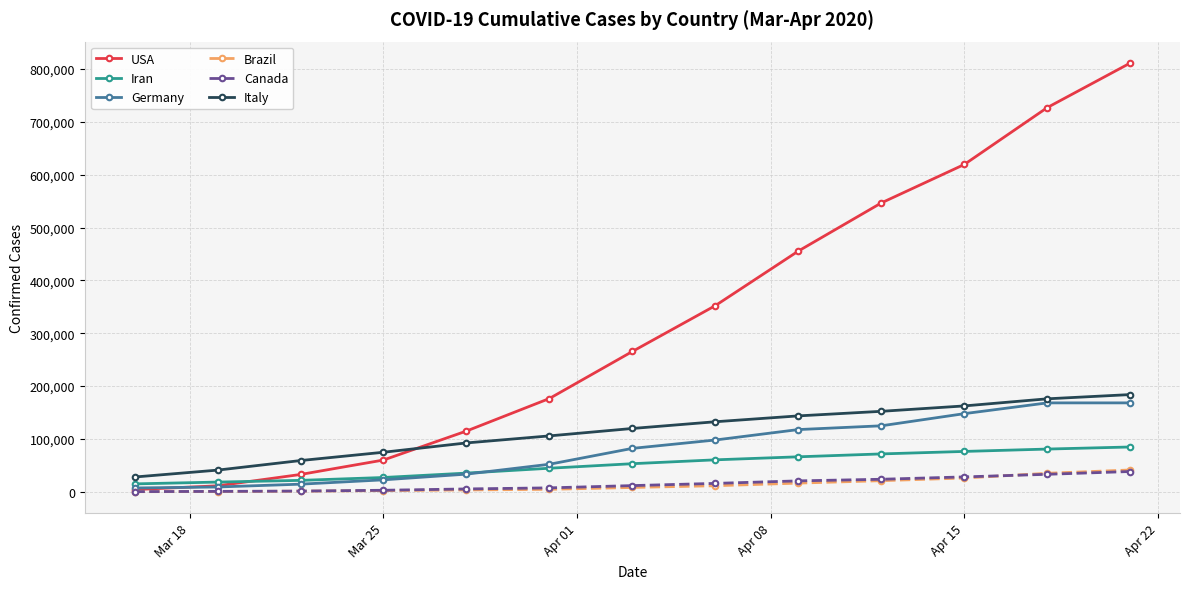

What is the highest value of the Canada series?

38424